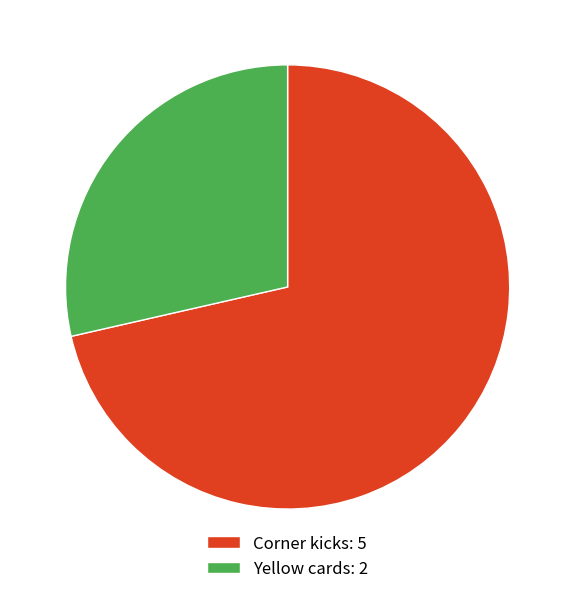

True or false: Corner kicks accounts for 71% of the total.

True